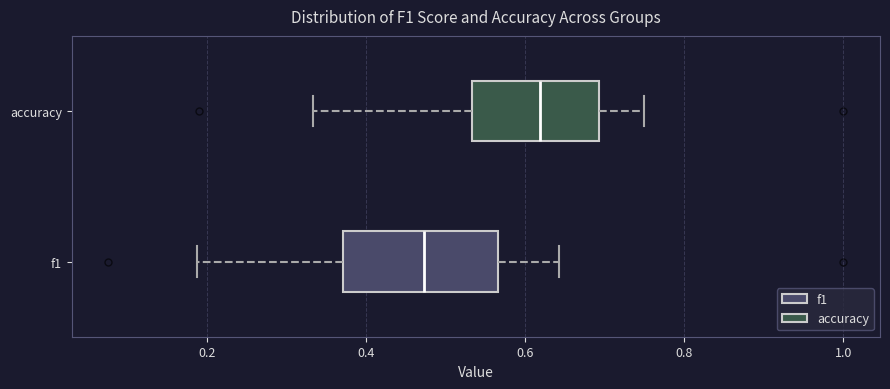

Where does the median line of the box for f1 sit on the x-axis? The values are not printed on the chart, so give them approximately, as read against the axis.

0.48